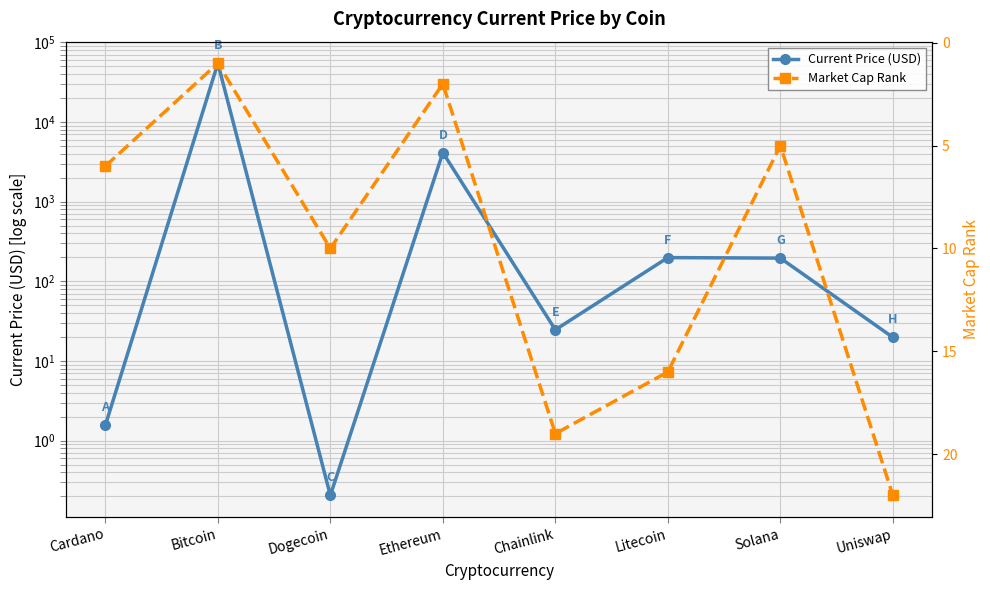

Rank the series at Bitcoin from highest to lowest value.

Current Price (USD), Market Cap Rank